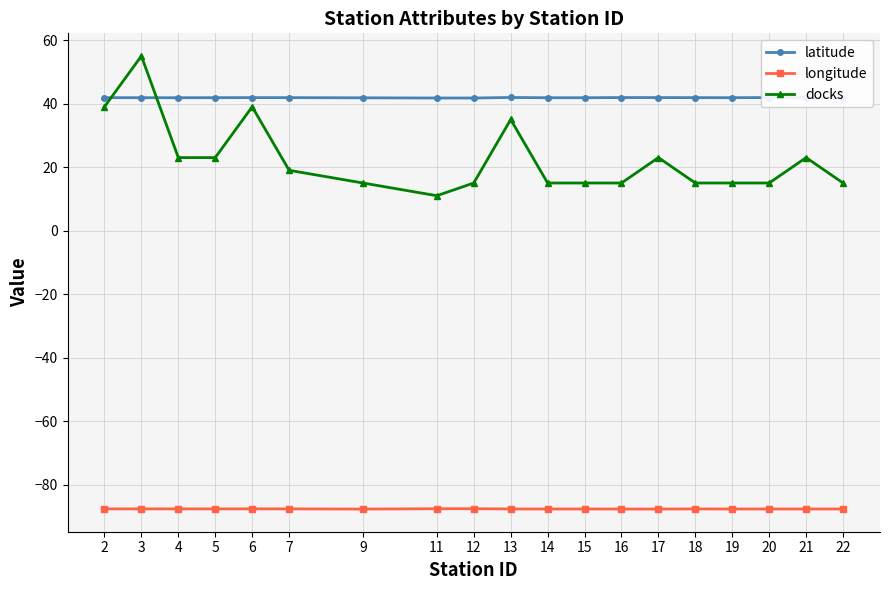

Rank the series by their average value, from highest to lowest.

latitude, docks, longitude